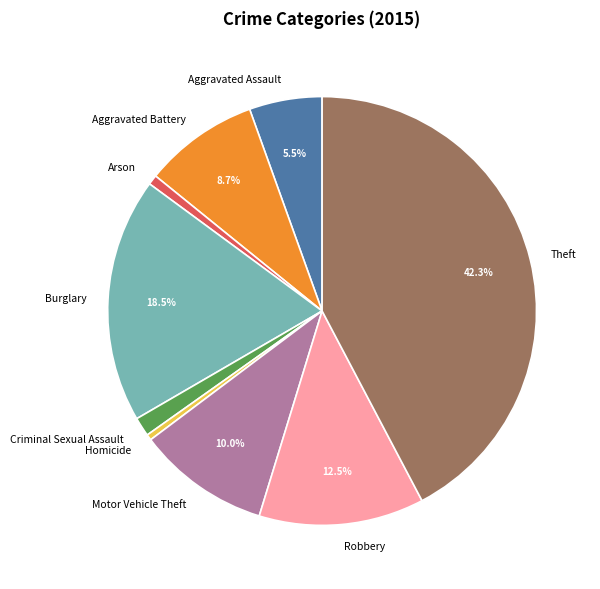

To the nearest percent, what is the difference between the Criminal Sexual Assault and Robbery slice percentages?

11%